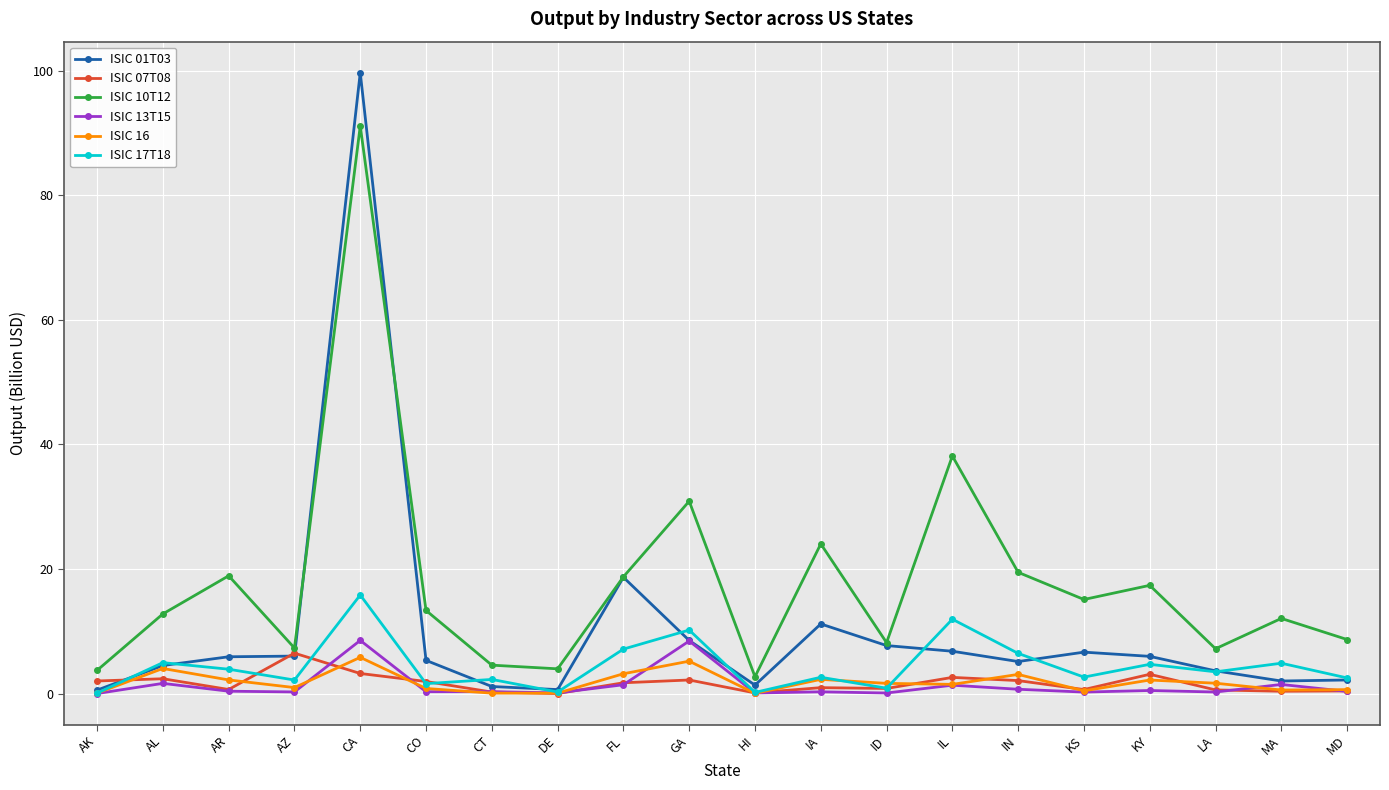

Is the value of ISIC 17T18 at IA greater than the value of ISIC 01T03 at AZ?

No